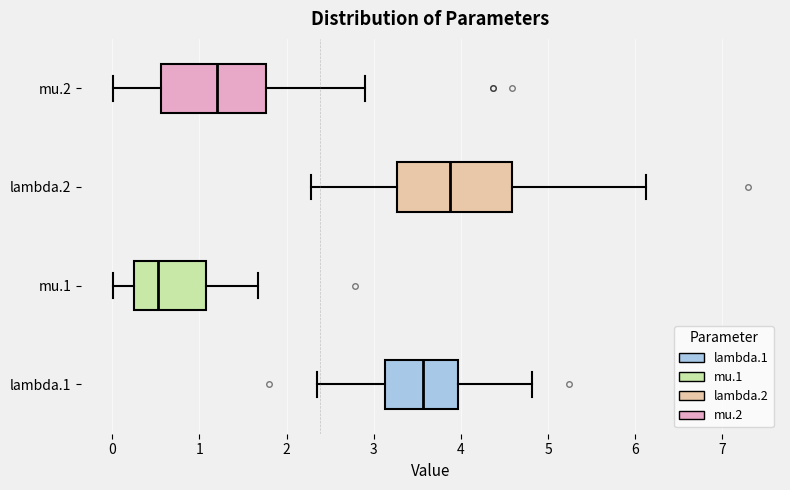

Which box's median line is the furthest to the left?

mu.1